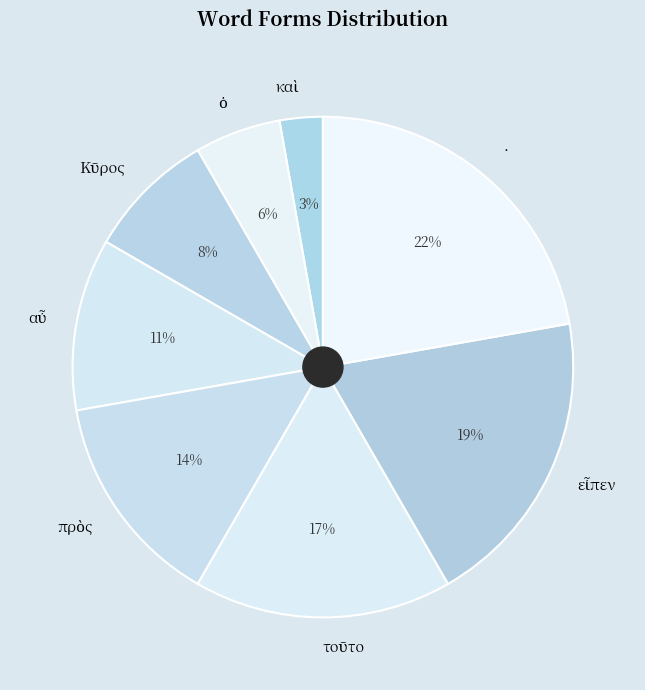

To the nearest percent, what portion does · represent?

22%